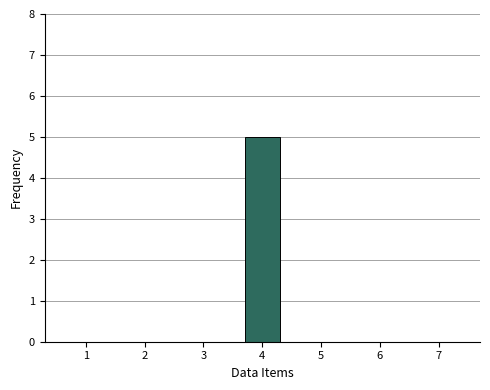

Which label corresponds to the largest value in the chart?

4